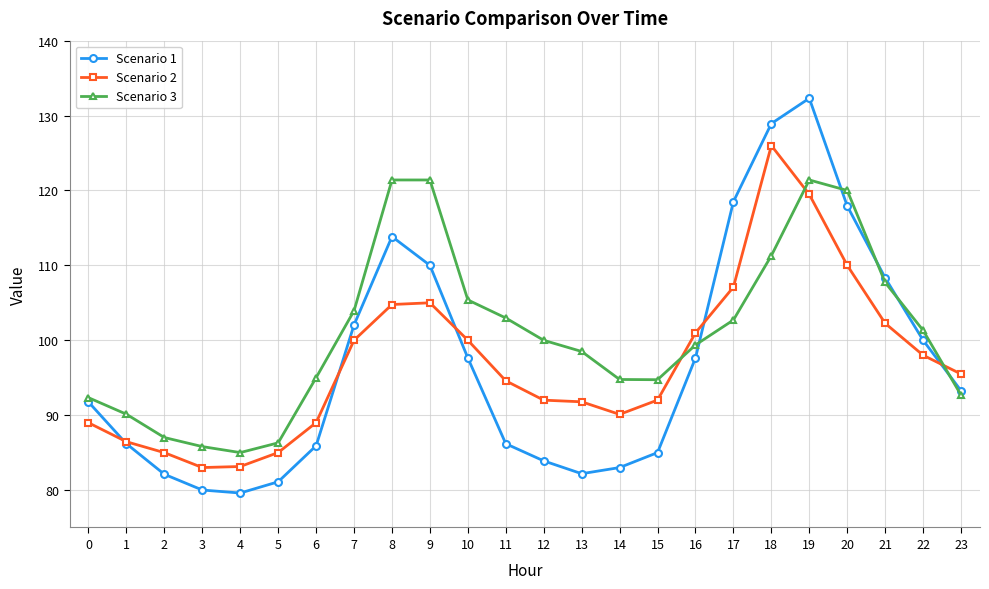

List the series in order of their peak value, lowest first.

Scenario 3, Scenario 2, Scenario 1